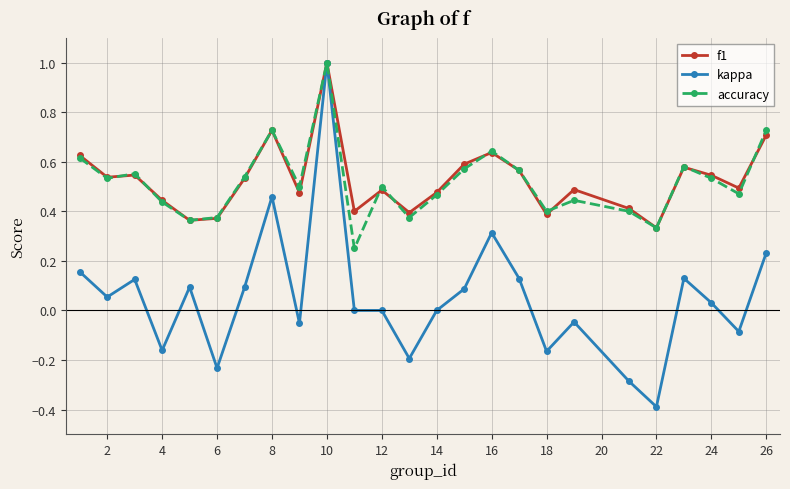

True or false: accuracy has more than 2 points higher than both neighbors.

True